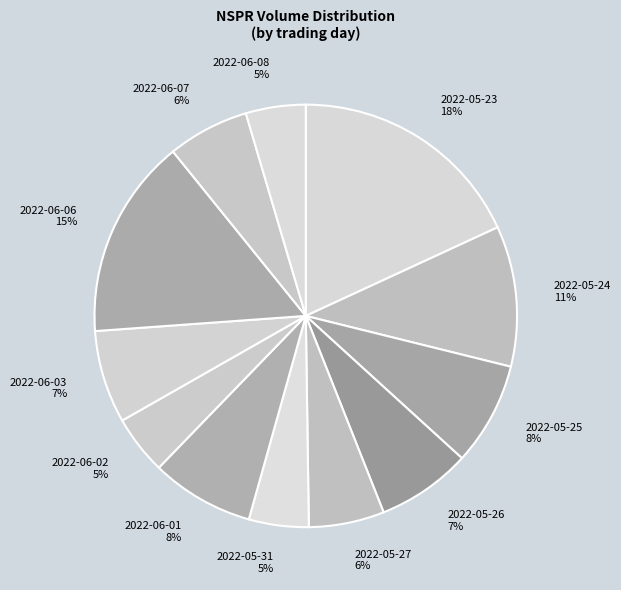

Is there any slice that represents more than half of the pie?

No